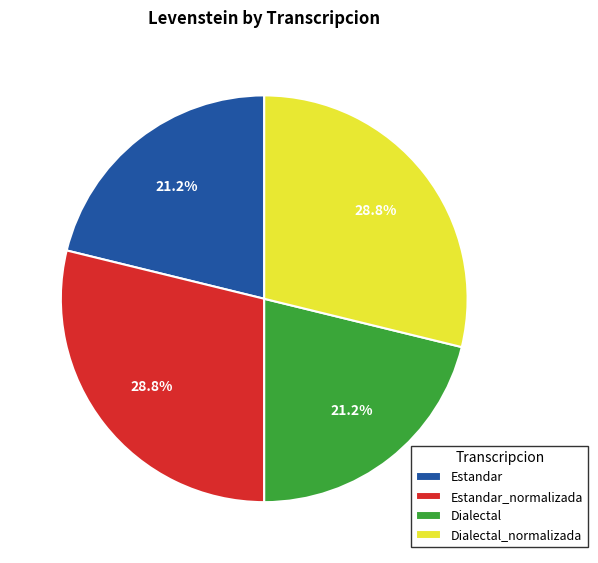

To the nearest percent, what is the difference between the largest and smallest slice percentages?

8%